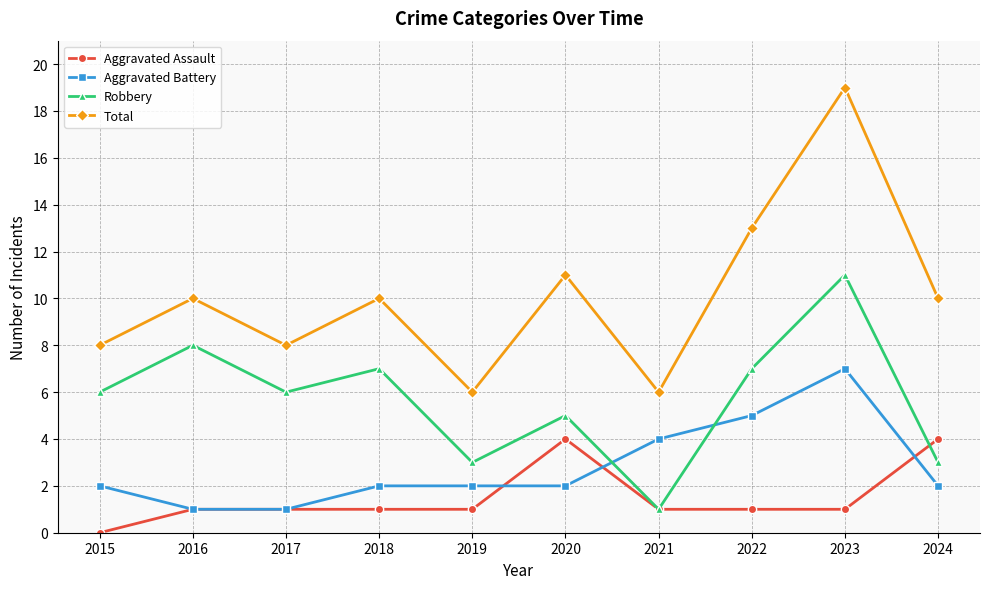

At which category does the chart reach its peak across all series?

2023